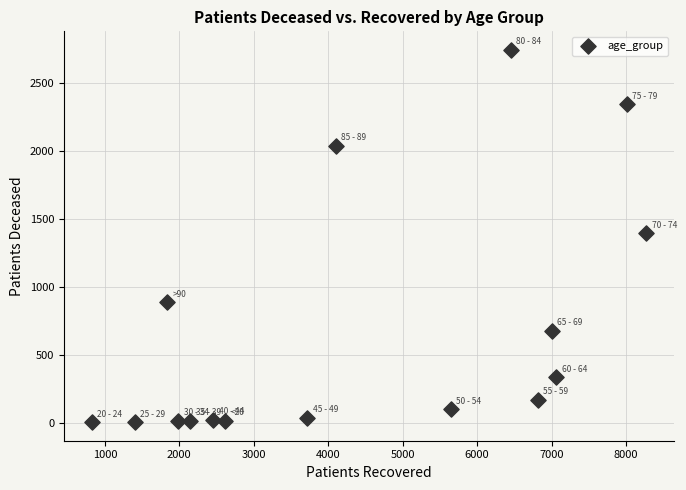

What is the range of X values (max minus min)?

7446